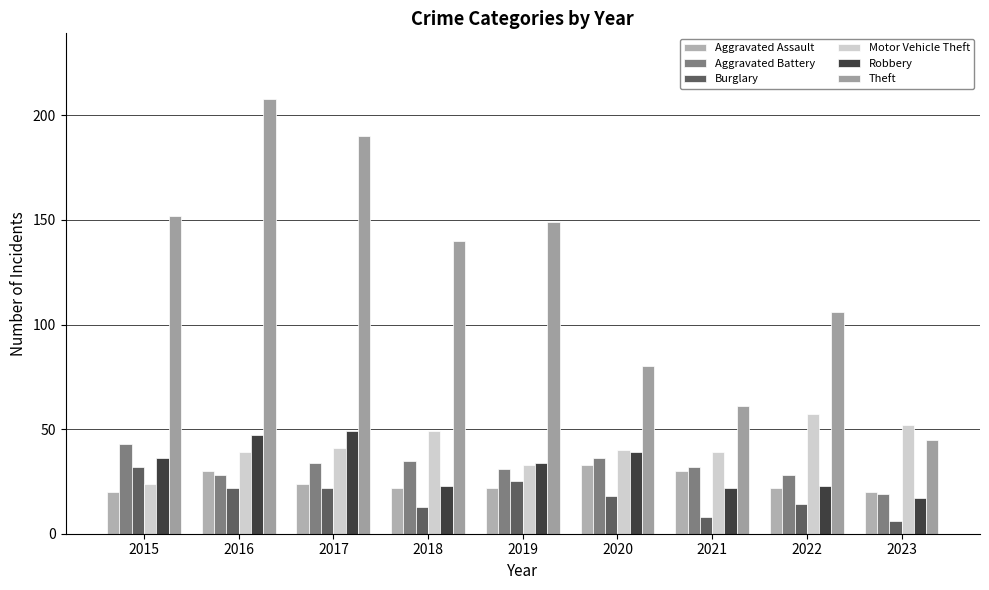

Which series has the largest range (max minus min)?

Theft